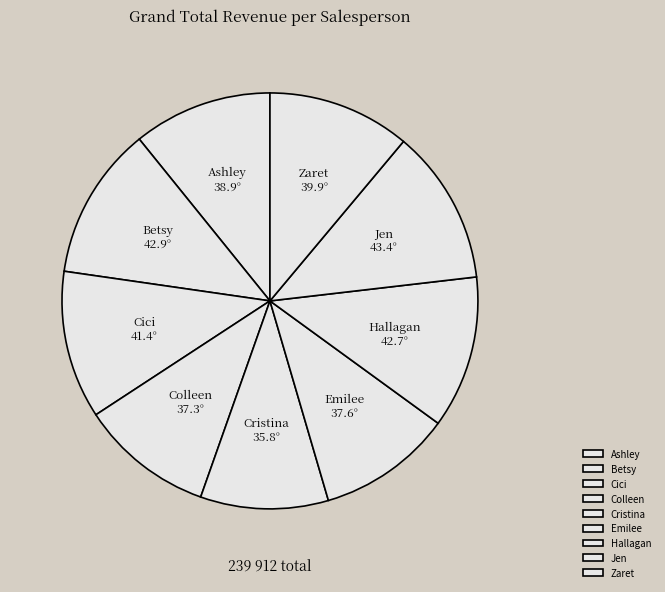

Does Zaret represent more than half of the total?

No